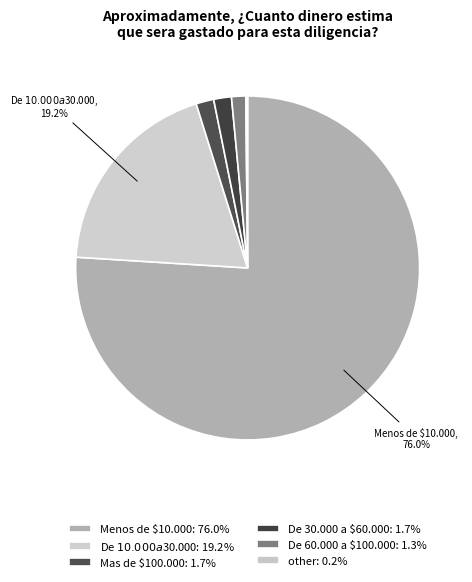

How many segments does this pie chart have?

6